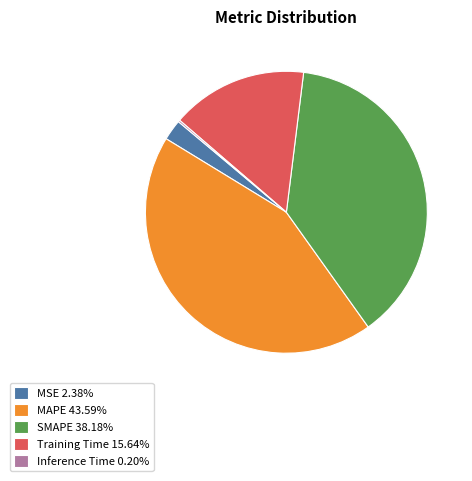

Is there any slice that represents more than half of the pie?

No